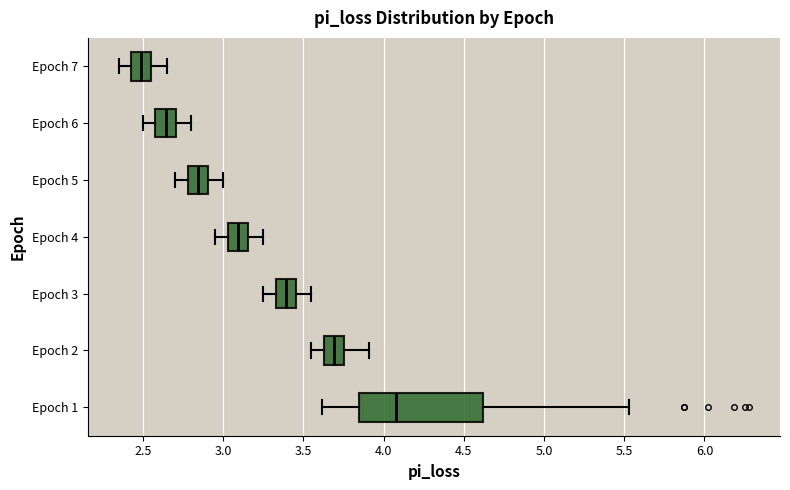

Reading bottom to top, transcribe this box plot: for each box, give where its median line is, the range the box spans, and where its two whiskers end, as read against the x-axis. The values are not printed on the chart, so give them approximately, as read against the axis.

Epoch 1: median 4.10, box 3.85 to 4.60, whiskers 3.60 to 5.55
Epoch 2: median 3.70, box 3.65 to 3.75, whiskers 3.55 to 3.90
Epoch 3: median 3.40, box 3.35 to 3.45, whiskers 3.25 to 3.55
Epoch 4: median 3.10, box 3.05 to 3.15, whiskers 2.95 to 3.25
Epoch 5: median 2.85, box 2.80 to 2.90, whiskers 2.70 to 3.00
Epoch 6: median 2.65, box 2.60 to 2.70, whiskers 2.50 to 2.80
Epoch 7: median 2.50, box 2.45 to 2.55, whiskers 2.35 to 2.65